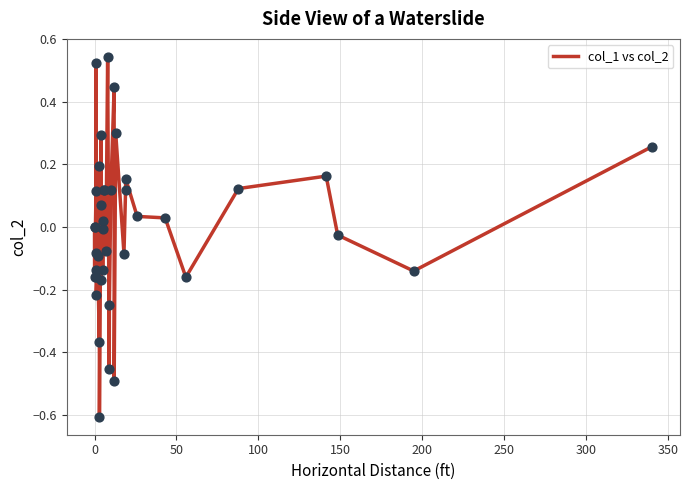

What is the minimum value shown in the chart?

-0.6